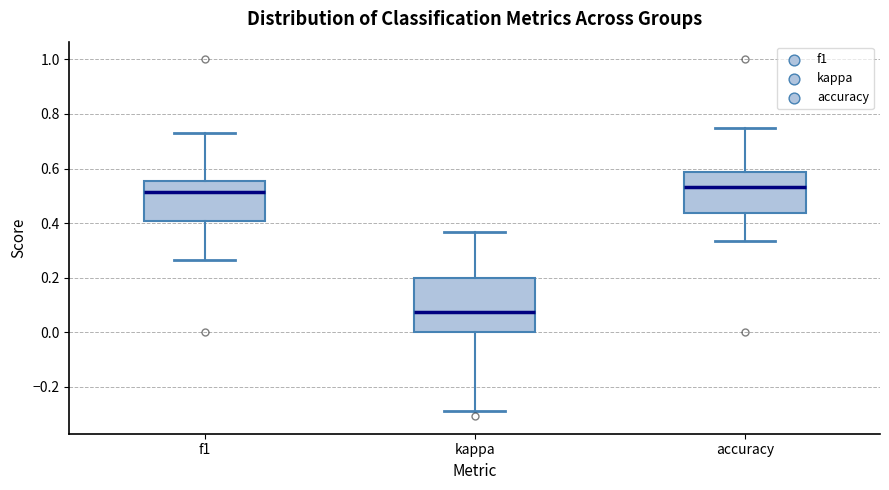

Which box's median line is the highest?

accuracy